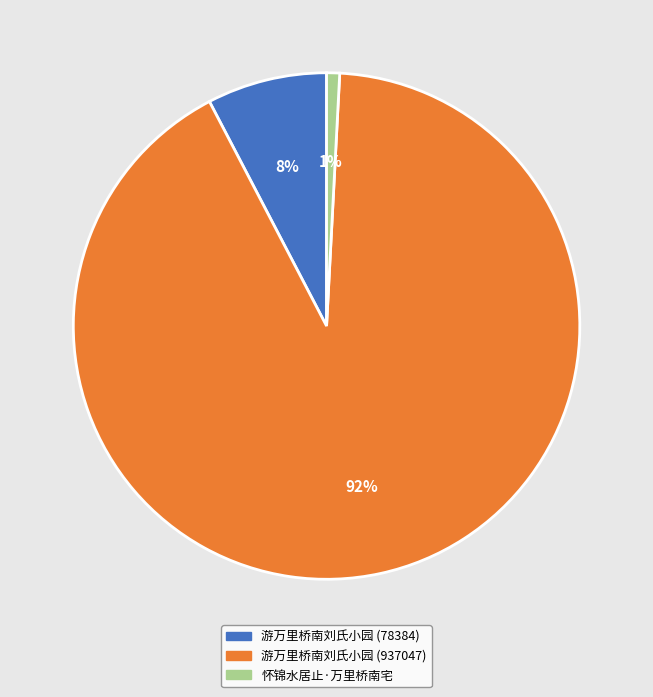

To the nearest percent, what is the average slice percentage?

33%